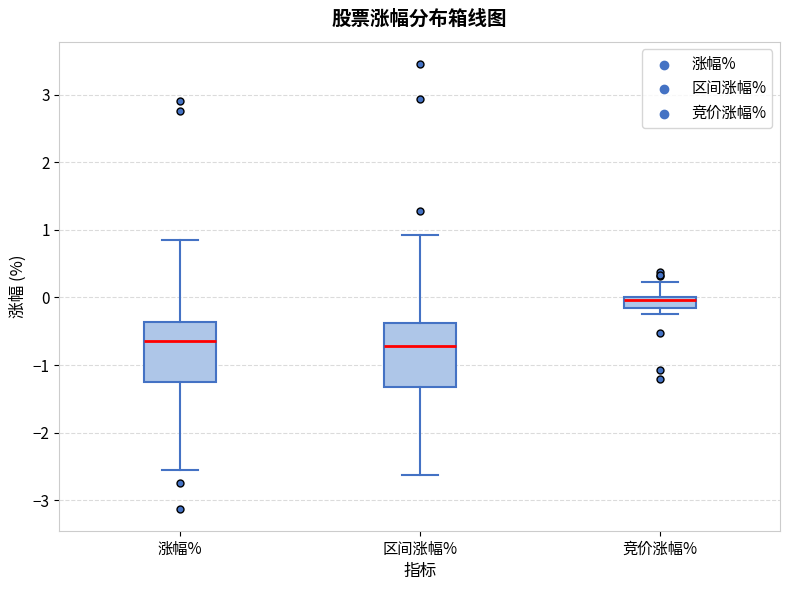

Reading left to right, read every box against the y-axis: the position of its median line, the range the box covers, and the ends of its whiskers. The values are not printed on the chart, so give them approximately, as read against the axis.

涨幅%: median -0.6, box -1.3 to -0.4, whiskers -2.5 to 0.9
区间涨幅%: median -0.7, box -1.3 to -0.4, whiskers -2.6 to 0.9
竞价涨幅%: median 0.0 (just below the box's upper edge), box -0.2 to 0.0, whiskers -0.2 (just below the box's lower edge) to 0.2